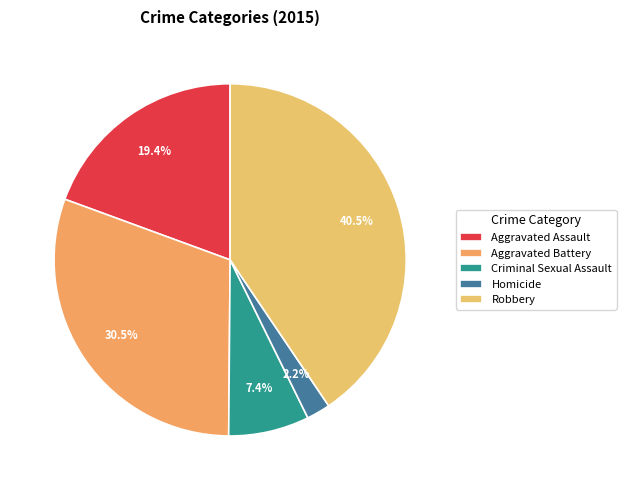

What percentage is NOT represented by Criminal Sexual Assault?

92.6%